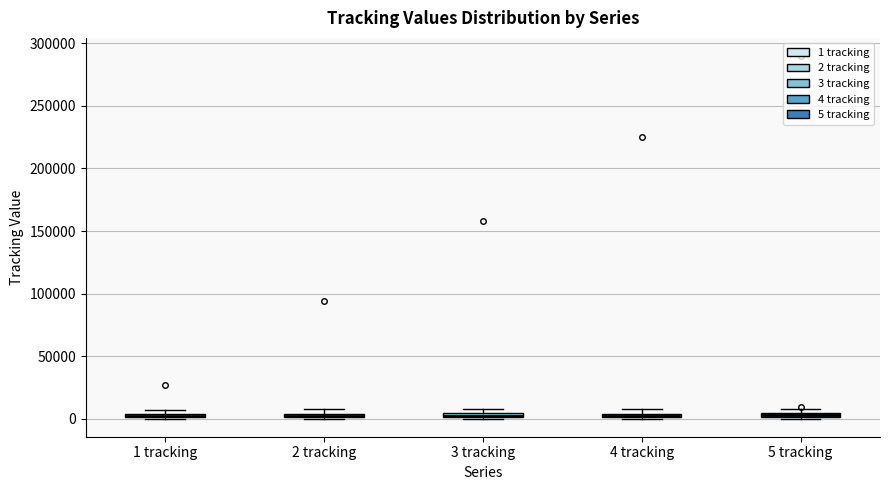

Where is the upper edge of the box for 4 tracking on the y-axis? The values are not printed on the chart, so give them approximately, as read against the axis.

5000